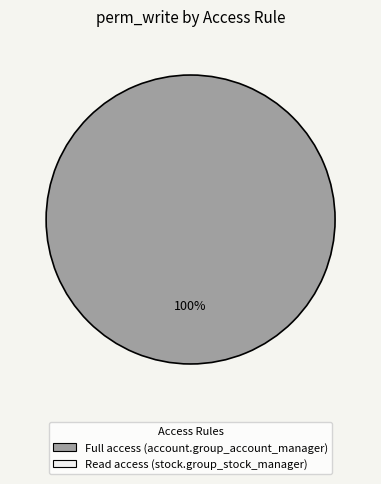

Is there any slice that represents more than half of the pie?

Yes